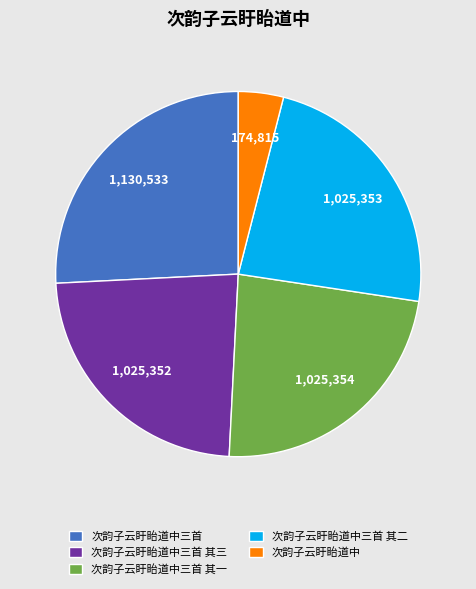

Approximately how many times larger is the value at 次韵子云盱眙道中三首 compared to 次韵子云盱眙道中三首 其二?

1.1